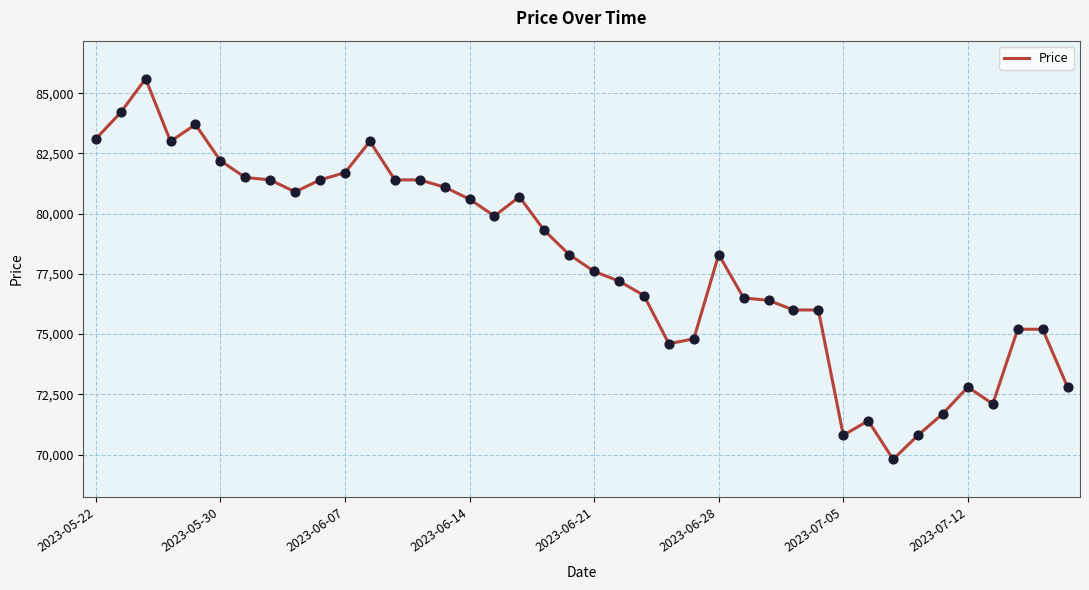

What is the smallest value displayed?

69800